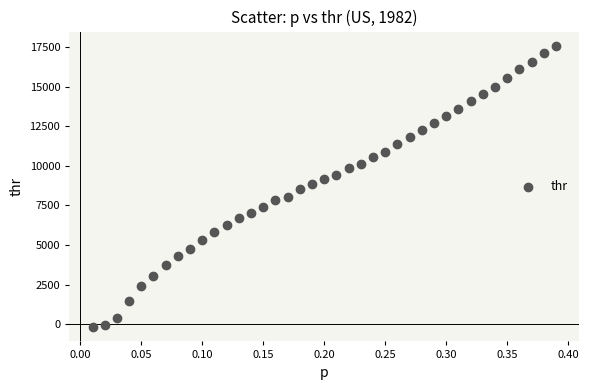

What is the range of X values (max minus min)?

0.4